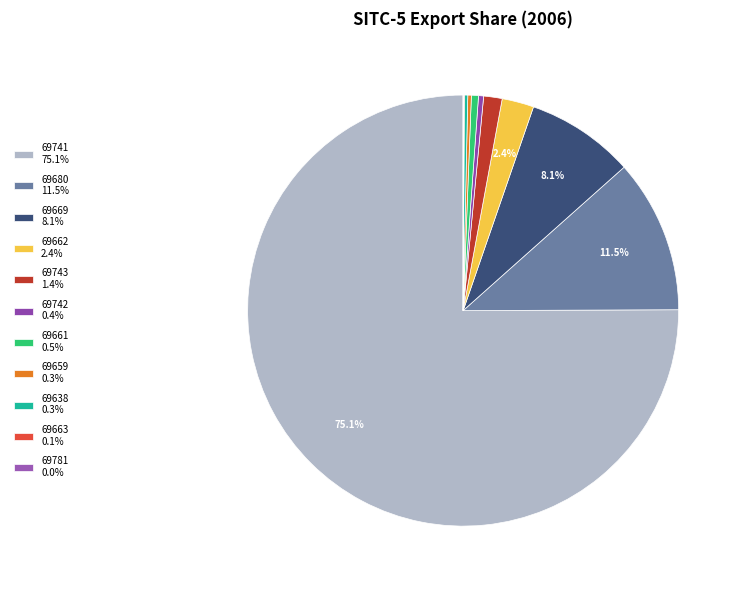

Count the number of slices in the pie.

11